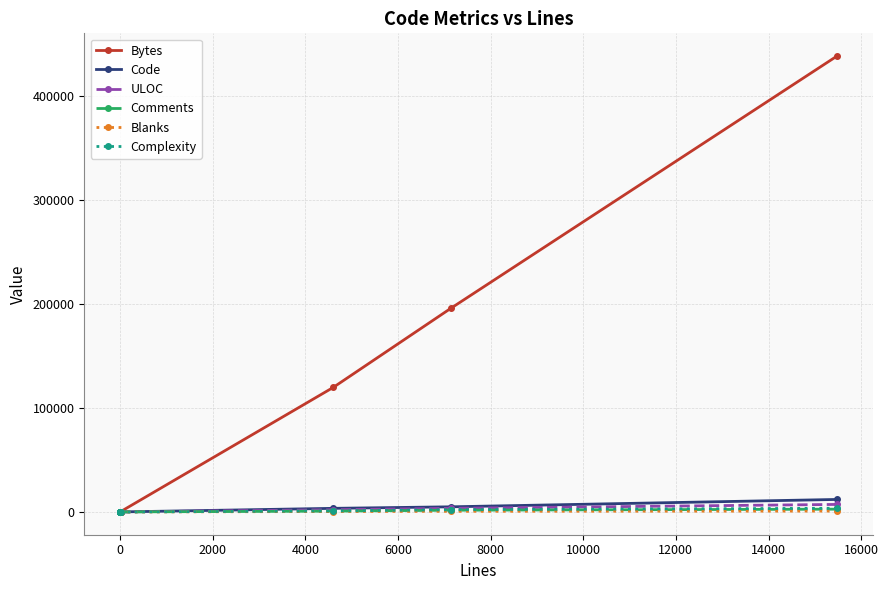

What is the sum of the ULOC values at 12000 and 8000?

7